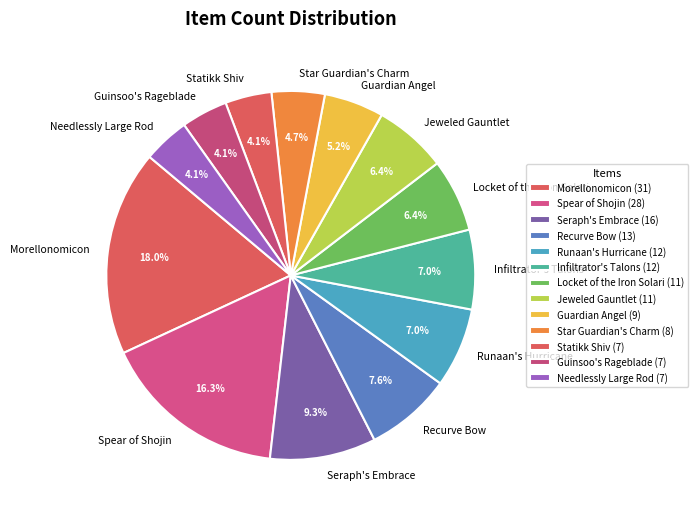

To the nearest percent, what is the combined percentage of Seraph's Embrace and Recurve Bow?

17%